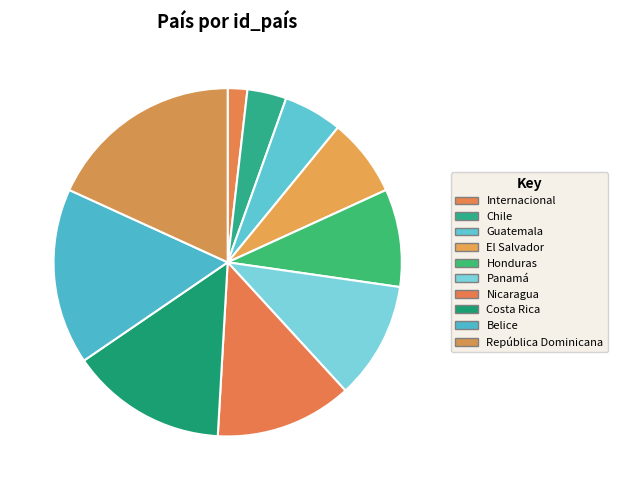

Do Guatemala and Internacional together represent more than half of the pie?

No